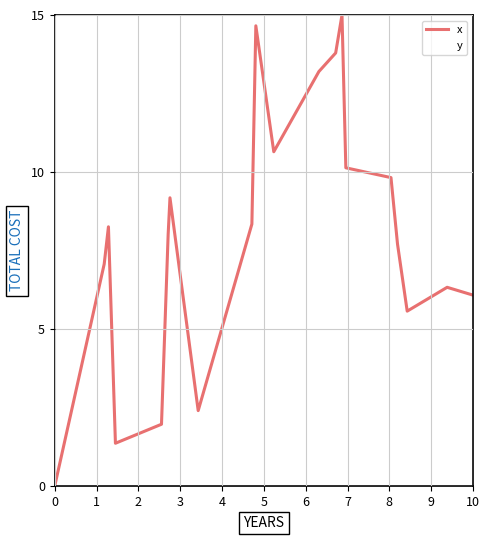

What is the difference between the maximum and minimum values in the x series?

15.0